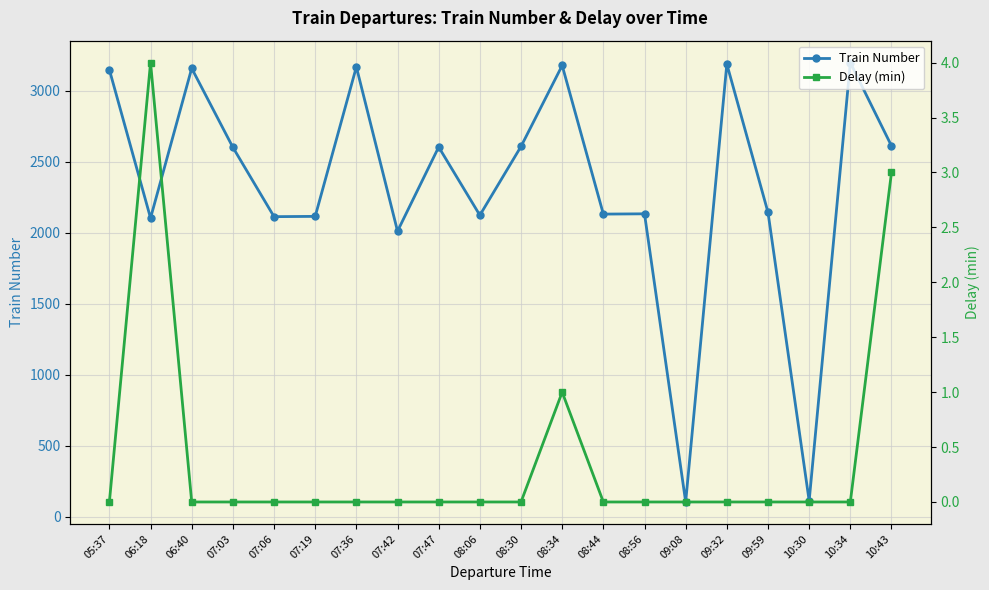

Which category has the highest value in the Train Number series?

10:34